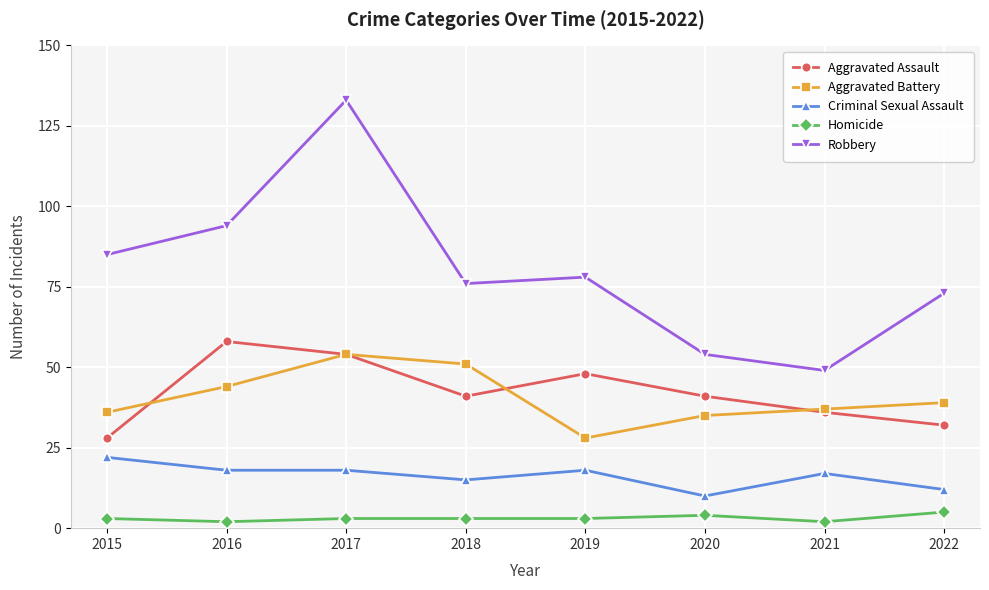

The value of Aggravated Battery at 2020 is 35. True or false?

True